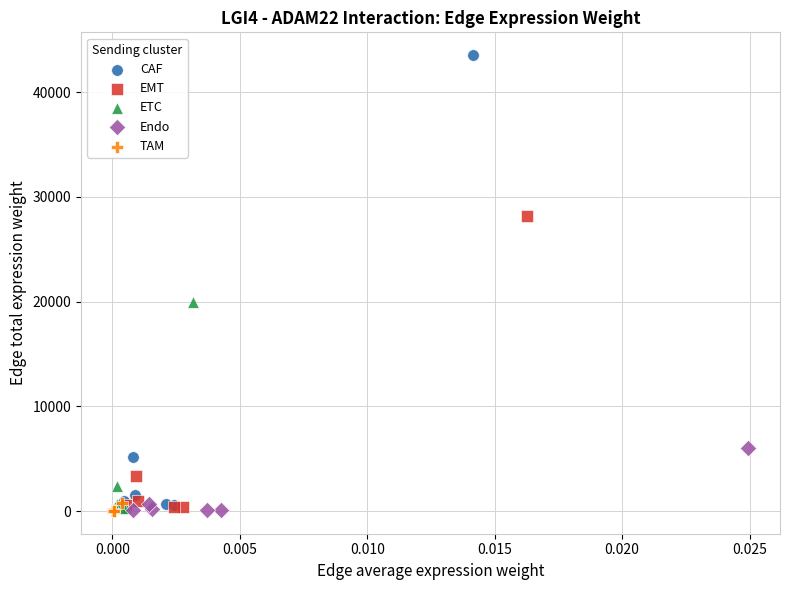

Which series has the largest Y range (max minus min)?

CAF